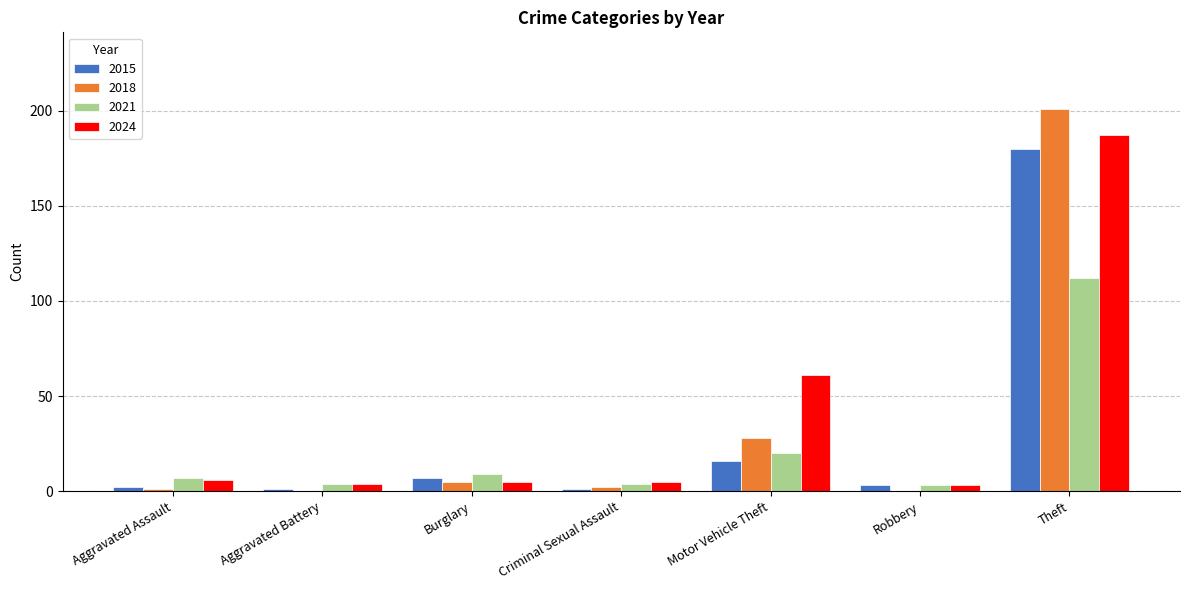

At which category is the sum across all series the highest?

Theft